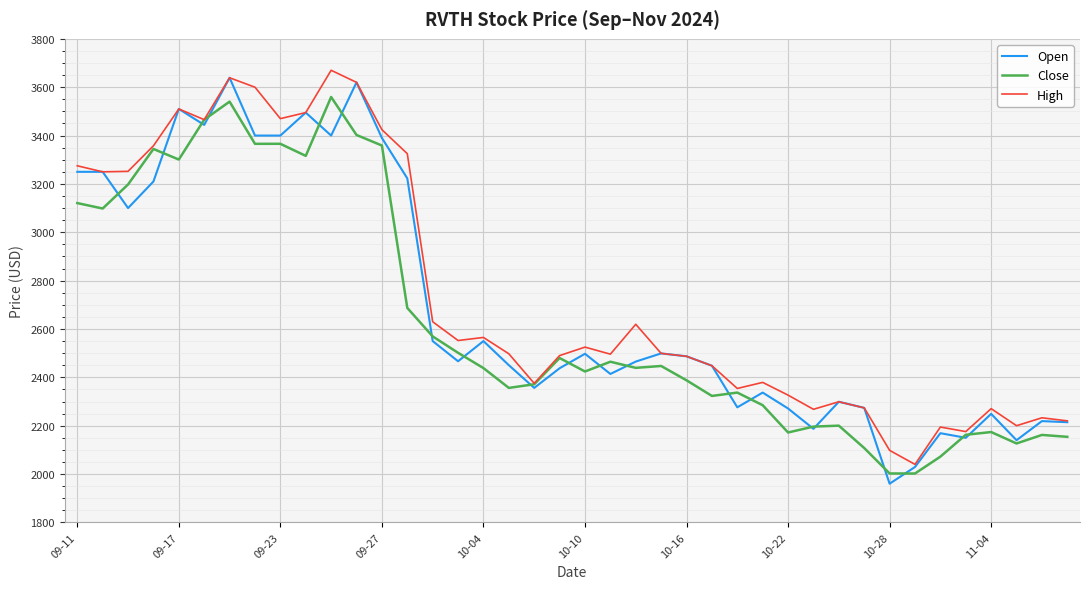

What is the maximum value for High?

3670.0